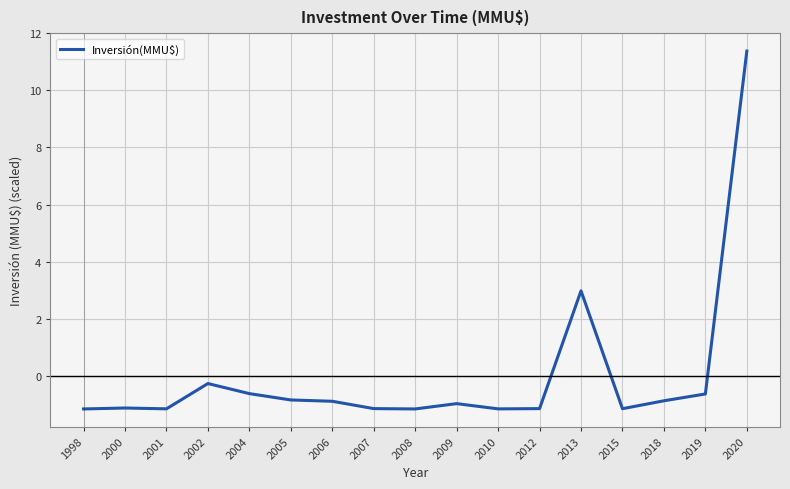

At which category does the chart reach its peak across all series?

2020